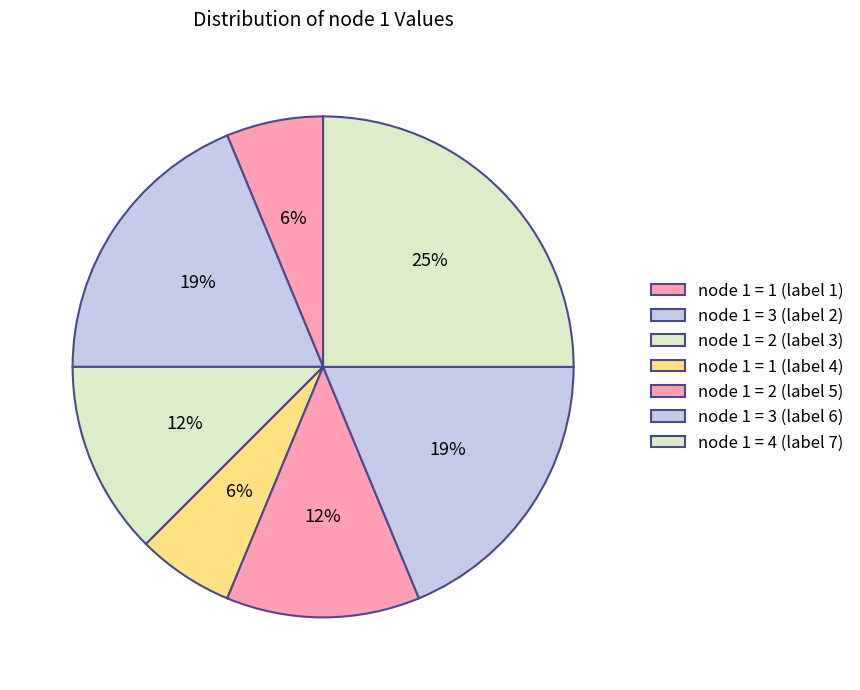

Count the number of slices in the pie.

7